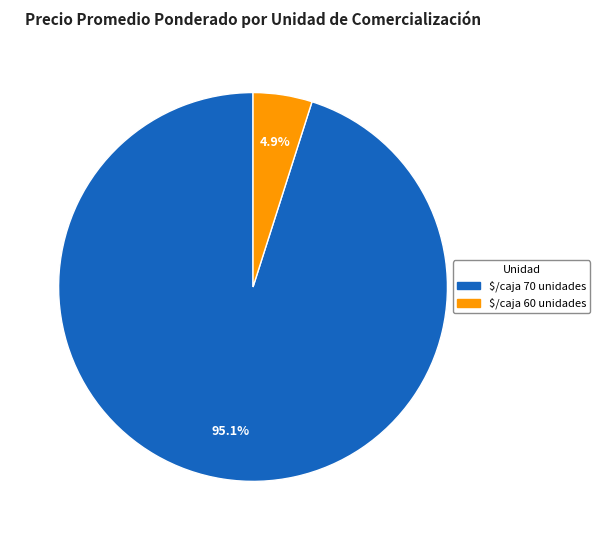

Which category has the biggest portion of the pie?

$/caja 70 unidades